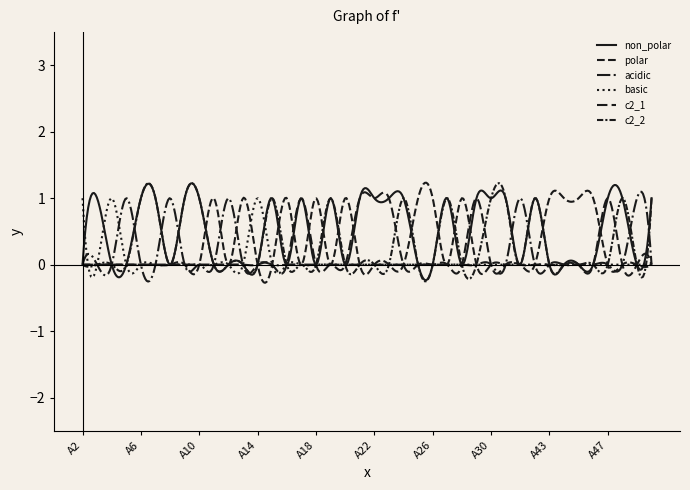

What is the greatest value displayed?

1